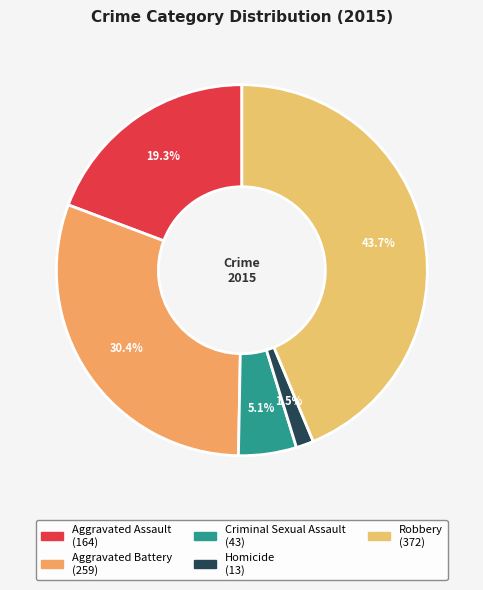

Rank the categories by value from highest to lowest.

Robbery, Aggravated Battery, Aggravated Assault, Criminal Sexual Assault, Homicide